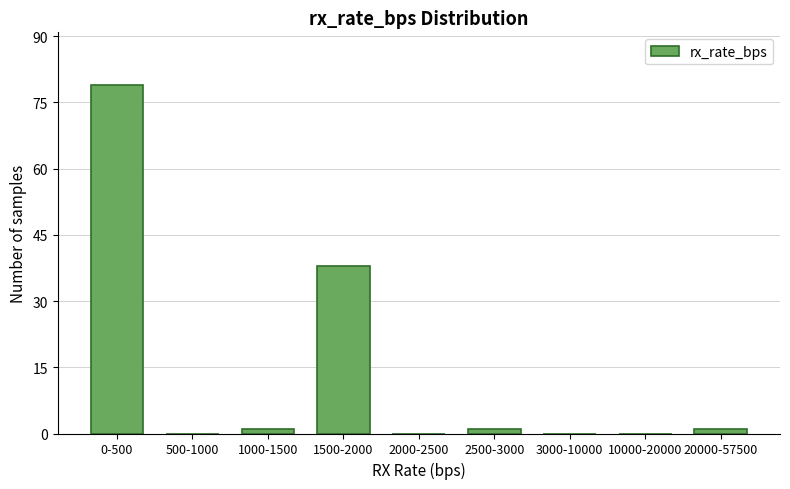

Reading left to right, extract all data points from this chart.

0-500=79	500-1000=0	1000-1500=1	1500-2000=38	2000-2500=0	2500-3000=1	3000-10000=0	10000-20000=0	20000-57500=1